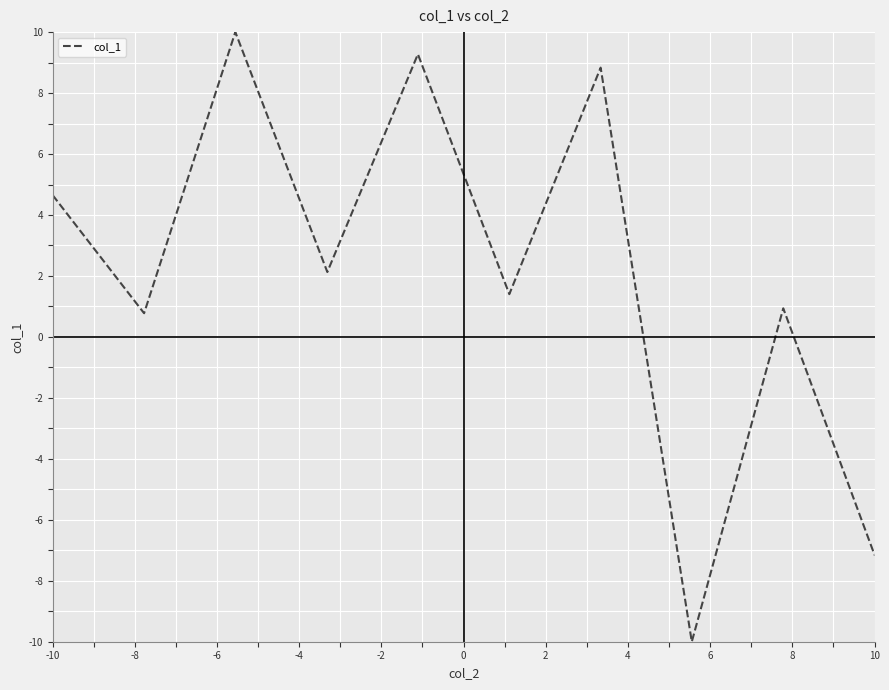

What is the minimum value shown in the chart?

-10.0